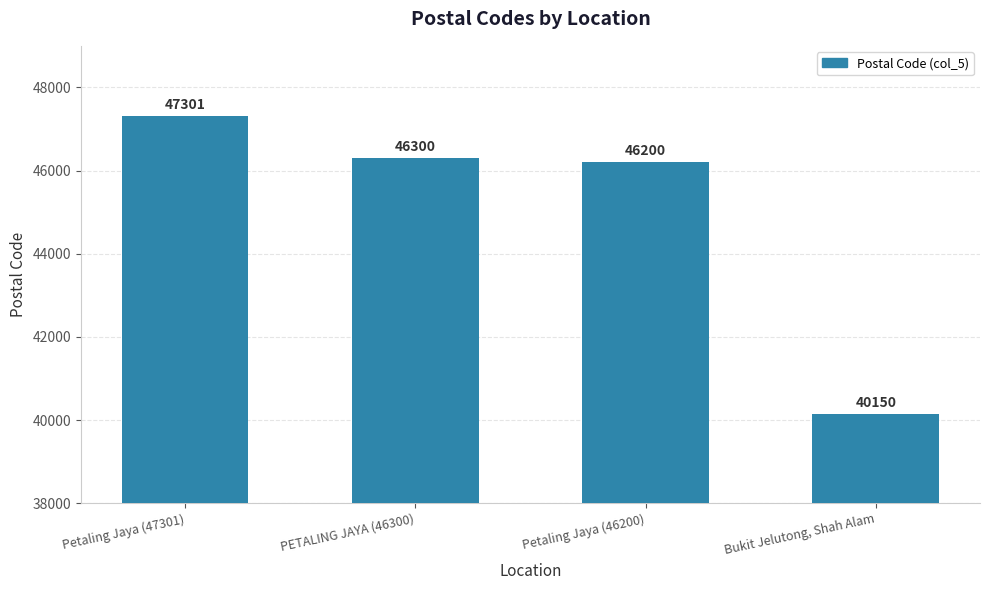

What is the label of the 3rd bar from the left?

Petaling Jaya (46200)